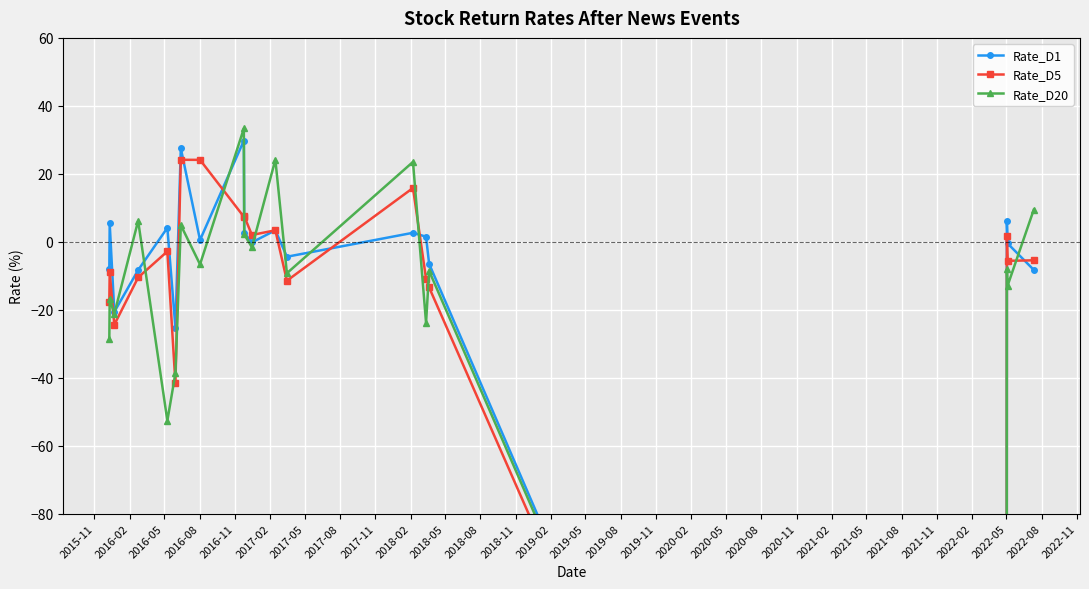

How many times do Rate_D1 and Rate_D5 cross each other?

6